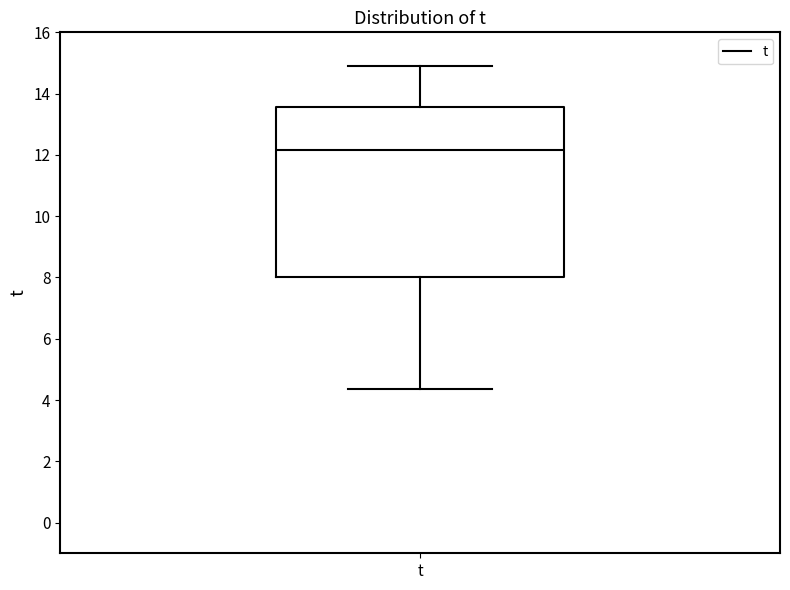

Transcribe this box plot: give where the median line is, the range the box spans, and where the two whiskers end, as read against the y-axis. The values are not printed on the chart, so give them approximately, as read against the axis.

median 12.2, box 8.0 to 13.6, whiskers 4.4 to 15.0